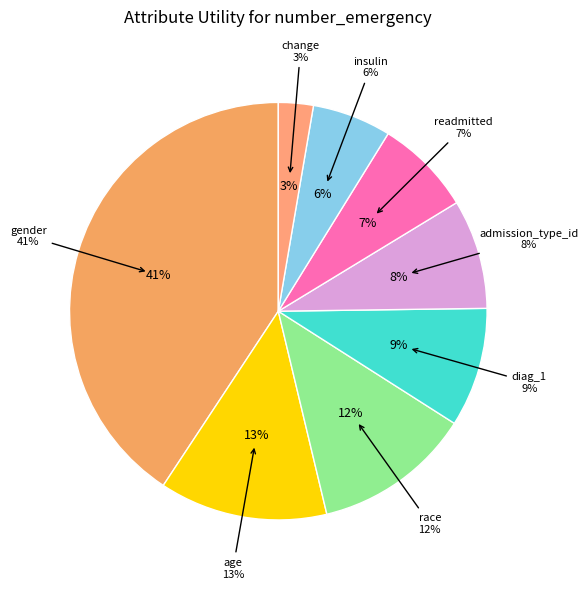

What portion of the pie excludes race?

87.8%